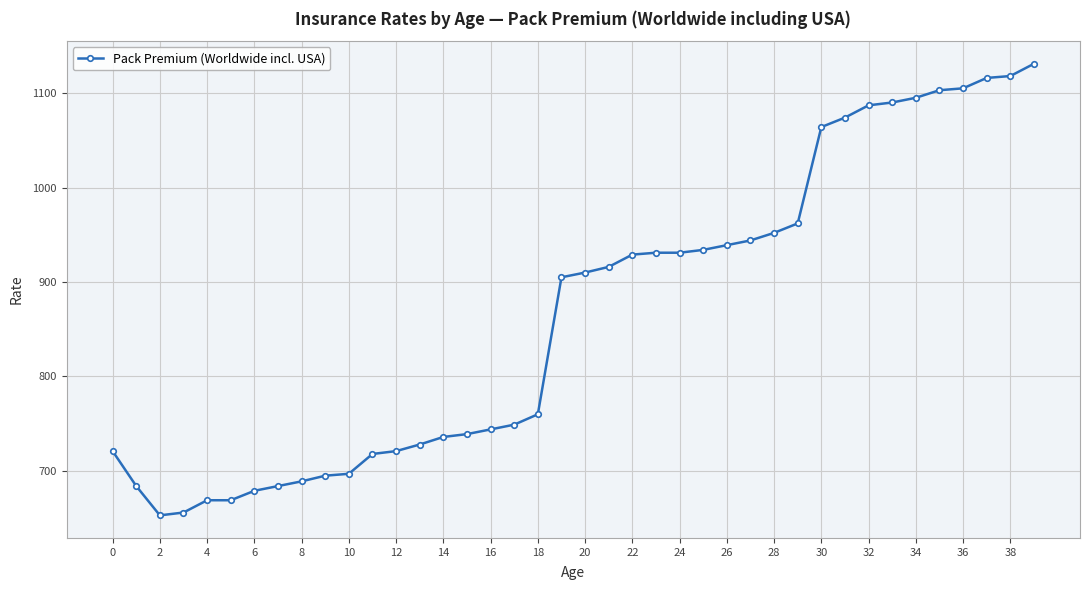

What is the sum of all values?

34627